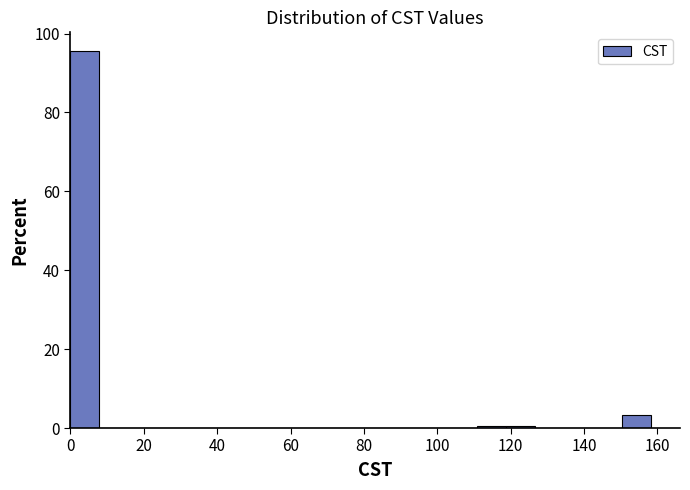

Read against the x-axis, roughly where is the centre of the tallest bar?

4